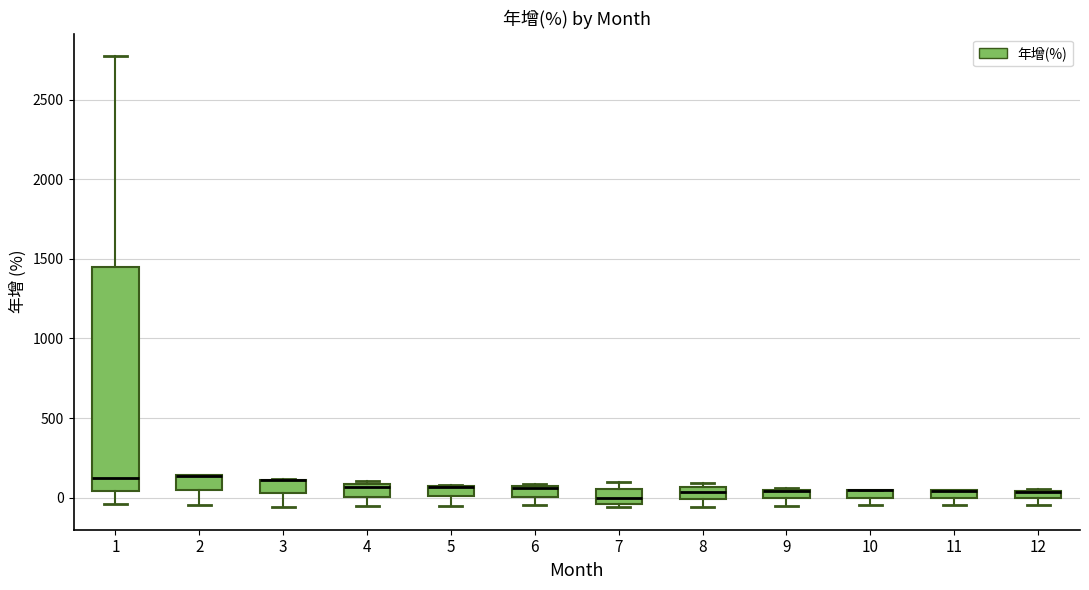

Where is the upper edge of the box at x = 11 on the y-axis? The values are not printed on the chart, so give them approximately, as read against the axis.

50